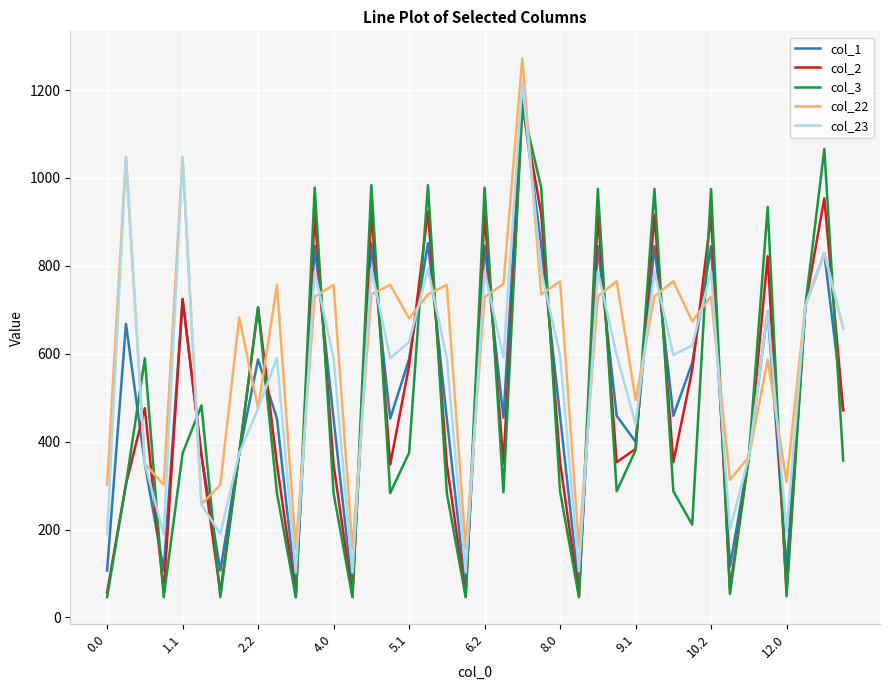

What is the lowest value of the col_23 series?

101.8